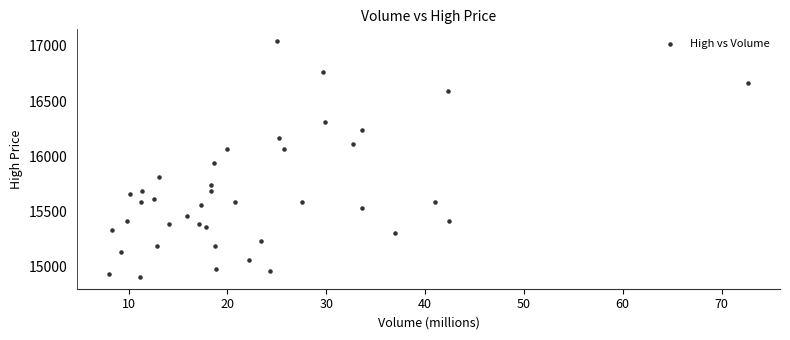

What is the range of Y values (max minus min)?

2136.7